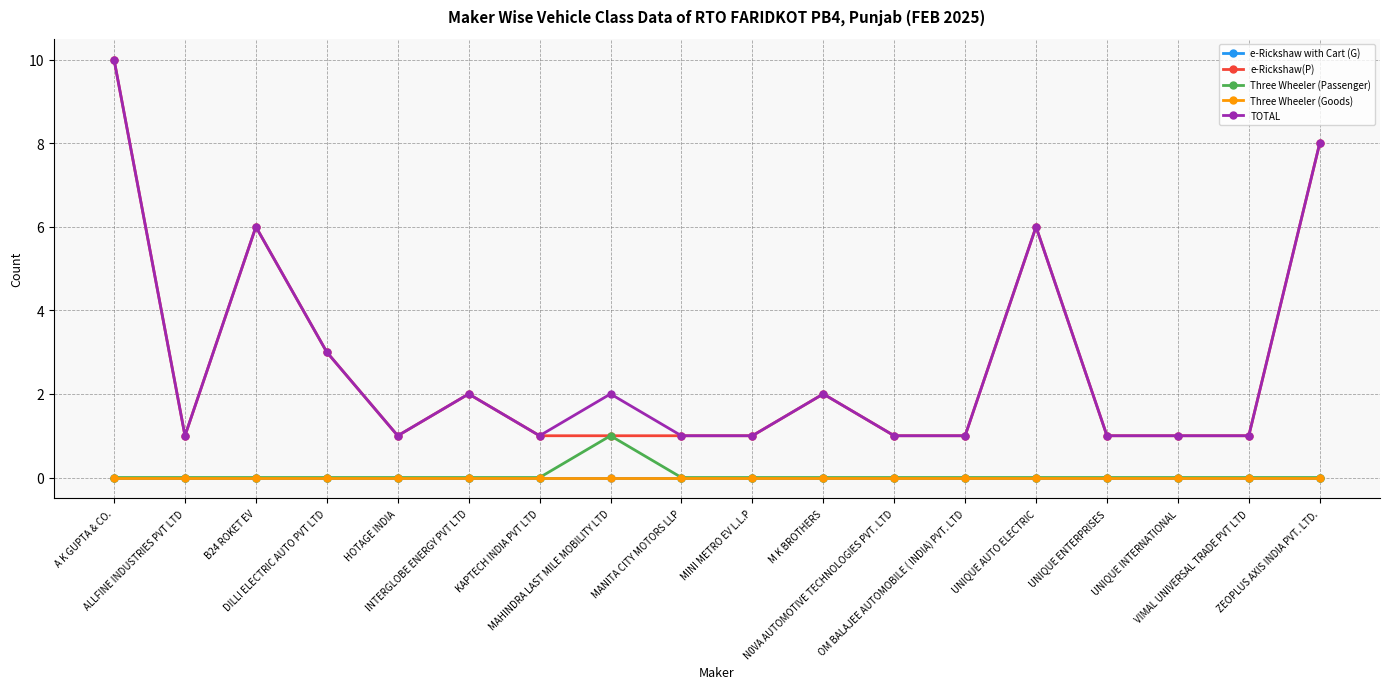

Which label corresponds to the smallest value in the chart?

A K GUPTA & CO.